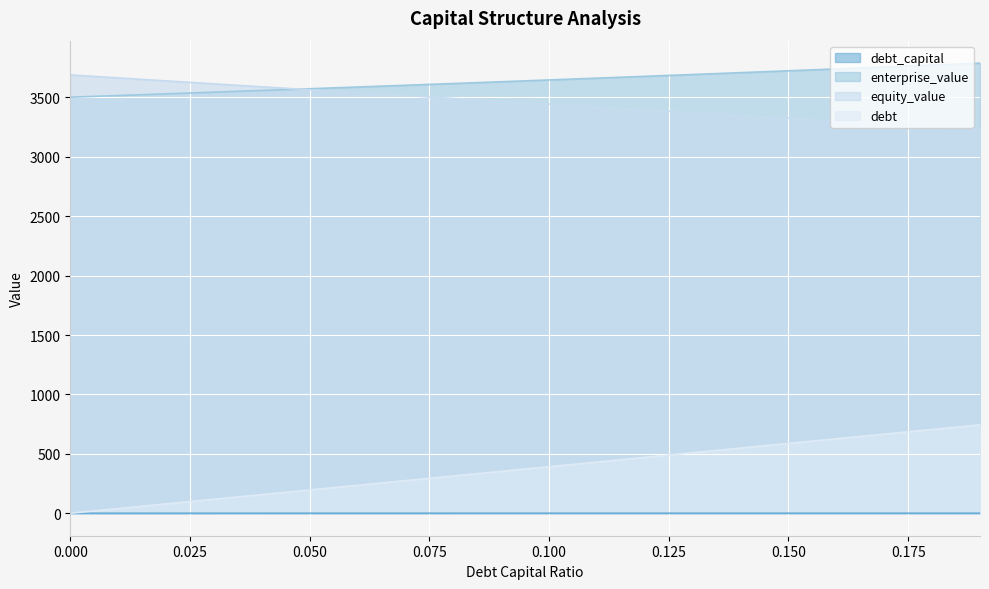

At how many categories does at least one series exceed 3107?

20